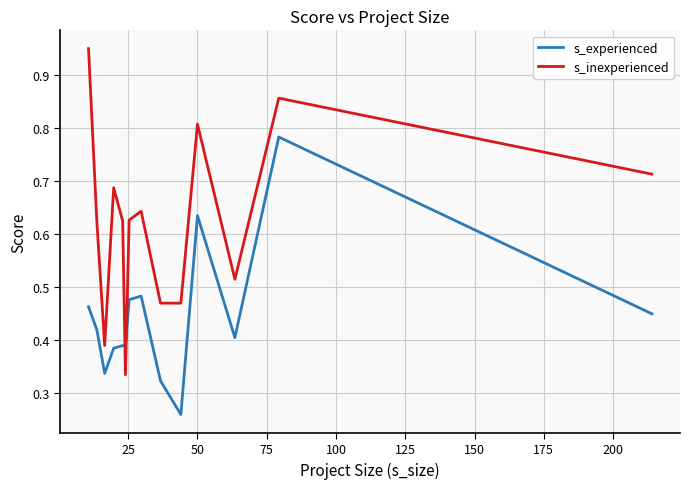

What are all the series names shown in the legend?

s_experienced, s_inexperienced